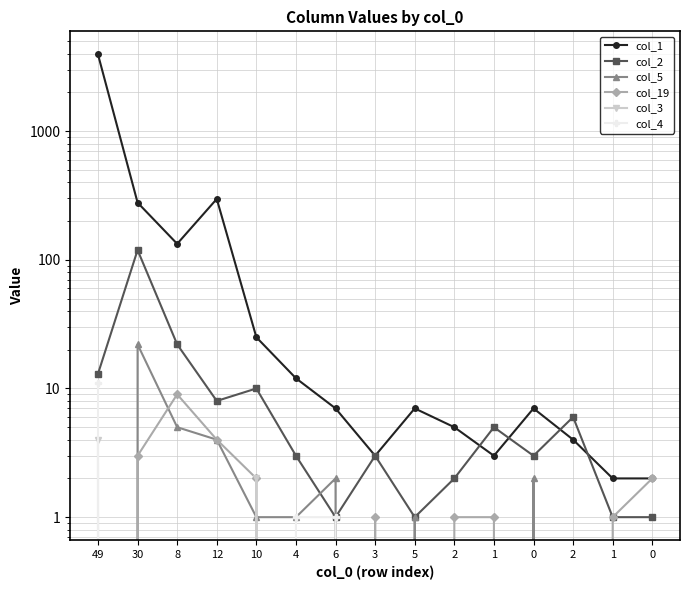

At which label does col_4 reach its peak?

49